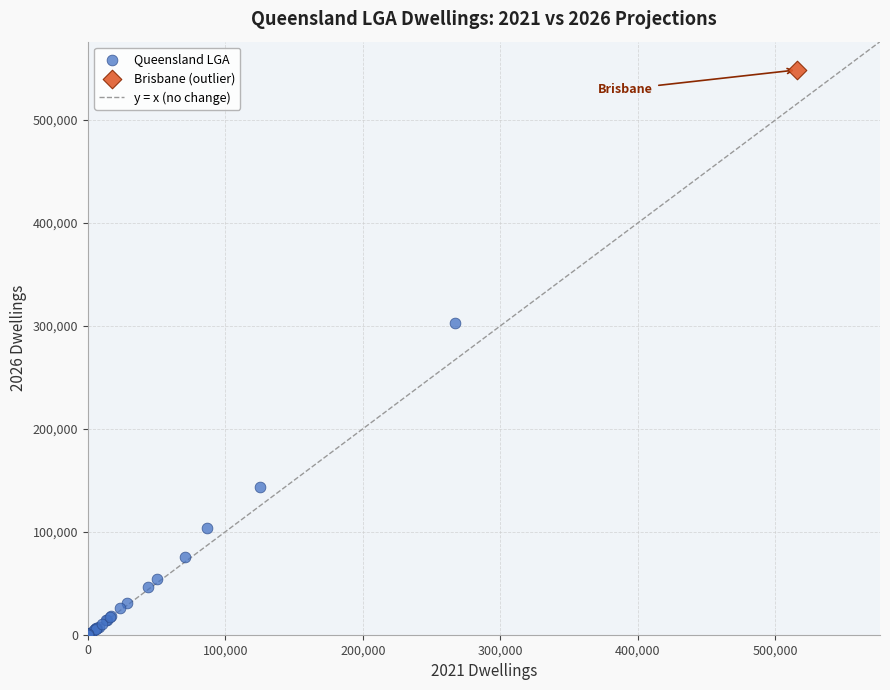

Which series reaches the maximum Y coordinate?

Brisbane (outlier)